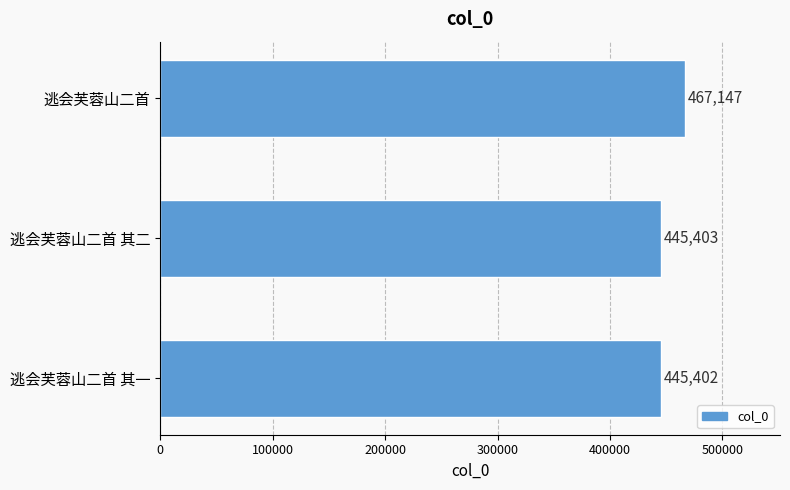

How many data points are less than 445403?

1